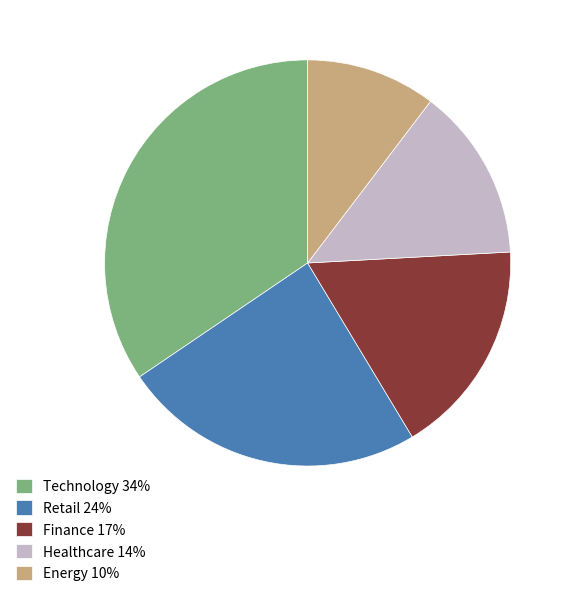

Which has a higher value, Technology or Finance?

Technology